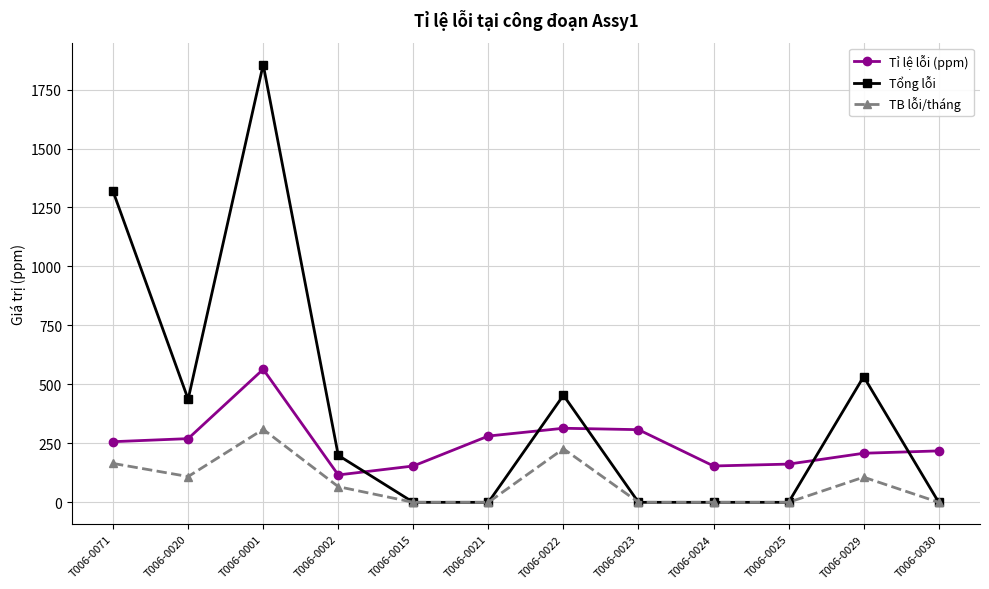

What is the average value of the TB lỗi/tháng series?

81.9